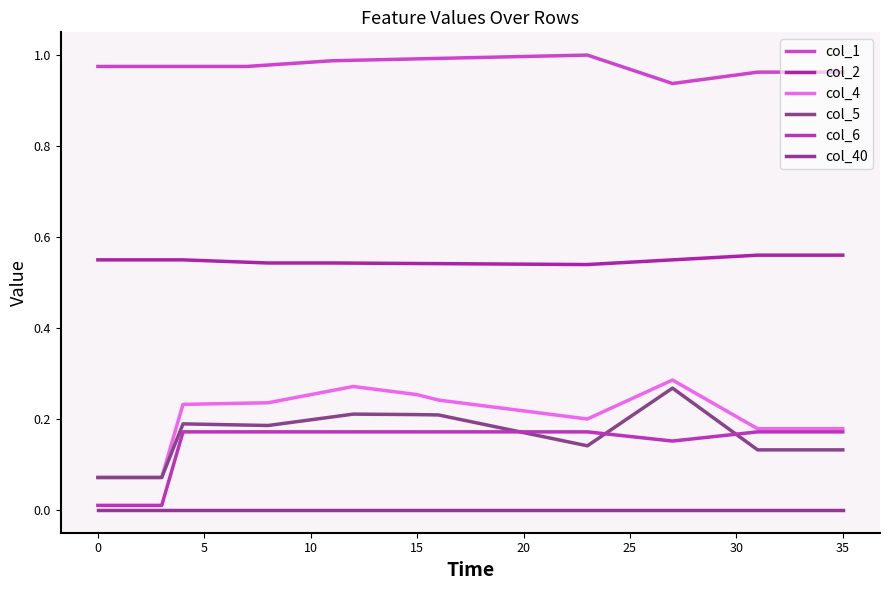

Reading left to right, transcribe all the data shown in this chart.

col_1: 1.0	1.0	1.0	1.0	1.0	1.0	1.0	1.0	1.0	1.0	1.0	1.0	1.0	1.0	1.0	1.0	1.0	1.0	1.0	1.0	1.0	1.0	1.0	1.0	1.0	1.0	1.0	0.9	0.9	1.0	1.0	1.0	1.0	1.0	1.0	1.0
col_2: 0.5	0.5	0.5	0.5	0.5	0.5	0.5	0.5	0.5	0.5	0.5	0.5	0.5	0.5	0.5	0.5	0.5	0.5	0.5	0.5	0.5	0.5	0.5	0.5	0.5	0.5	0.5	0.5	0.6	0.6	0.6	0.6	0.6	0.6	0.6	0.6
col_4: 0.1	0.1	0.1	0.1	0.2	0.2	0.2	0.2	0.2	0.2	0.3	0.3	0.3	0.3	0.3	0.3	0.2	0.2	0.2	0.2	0.2	0.2	0.2	0.2	0.2	0.2	0.3	0.3	0.3	0.2	0.2	0.2	0.2	0.2	0.2	0.2
col_5: 0.1	0.1	0.1	0.1	0.2	0.2	0.2	0.2	0.2	0.2	0.2	0.2	0.2	0.2	0.2	0.2	0.2	0.2	0.2	0.2	0.2	0.2	0.2	0.1	0.2	0.2	0.2	0.3	0.2	0.2	0.2	0.1	0.1	0.1	0.1	0.1
col_6: 0.0	0.0	0.0	0.0	0.2	0.2	0.2	0.2	0.2	0.2	0.2	0.2	0.2	0.2	0.2	0.2	0.2	0.2	0.2	0.2	0.2	0.2	0.2	0.2	0.2	0.2	0.2	0.2	0.2	0.2	0.2	0.2	0.2	0.2	0.2	0.2
col_40: 0.0	0.0	0.0	0.0	0.0	0.0	0.0	0.0	0.0	0.0	0.0	0.0	0.0	0.0	0.0	0.0	0.0	0.0	0.0	0.0	0.0	0.0	0.0	0.0	0.0	0.0	0.0	0.0	0.0	0.0	0.0	0.0	0.0	0.0	0.0	0.0